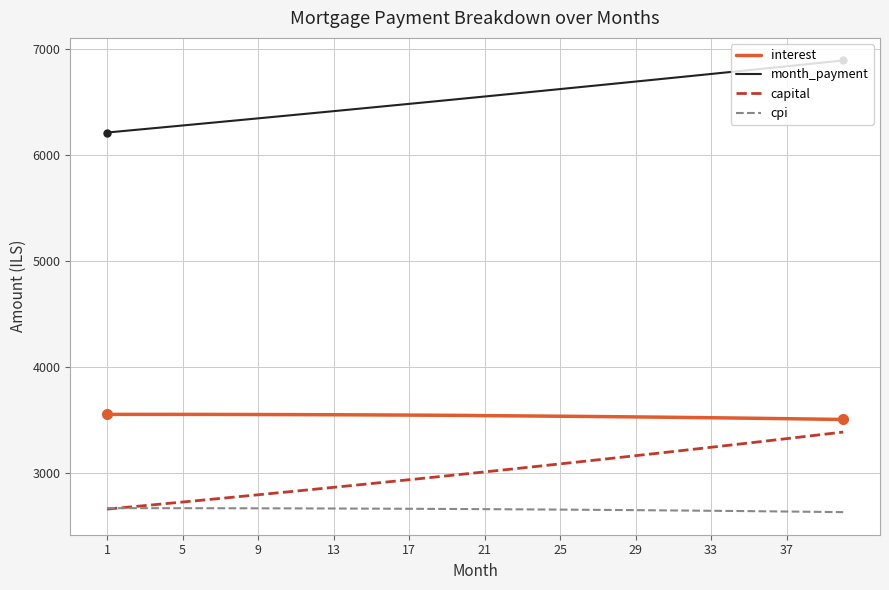

What is the smallest value displayed?

2629.2